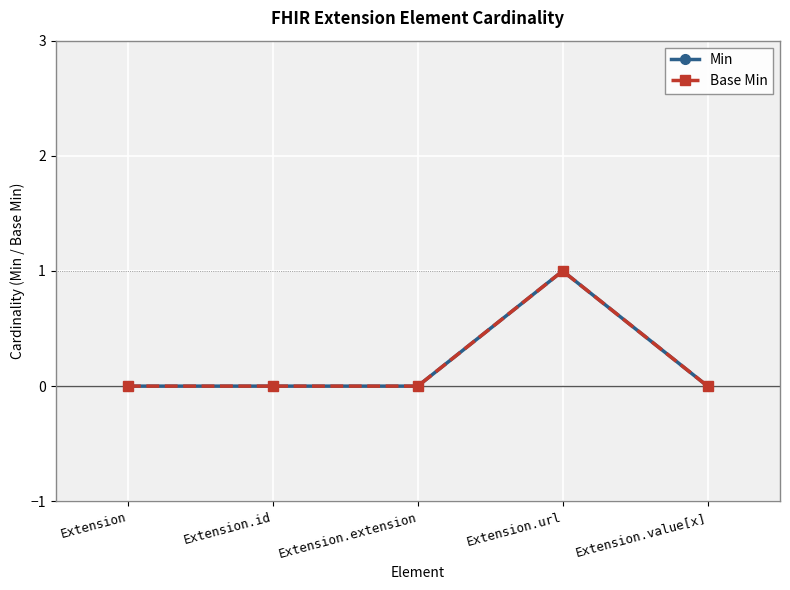

True or false: Base Min and Min intersect in this chart.

False